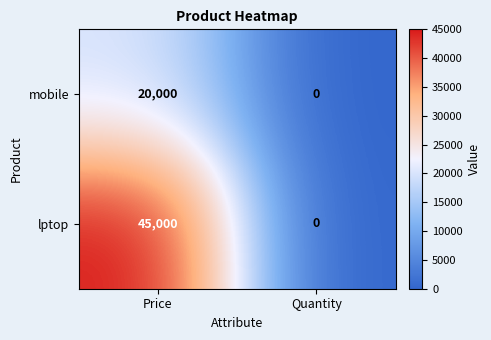

Rank the categories by mobile value from lowest to highest.

Quantity, Price